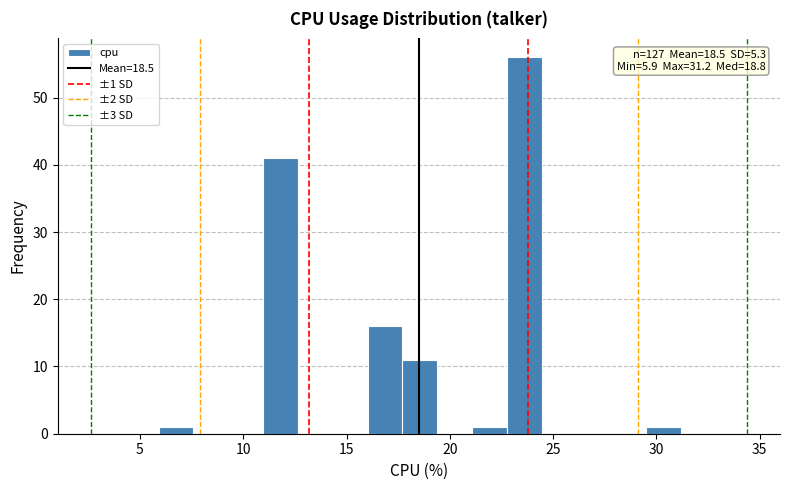

Read against the x-axis, roughly where is the centre of the tallest bar?

23.5